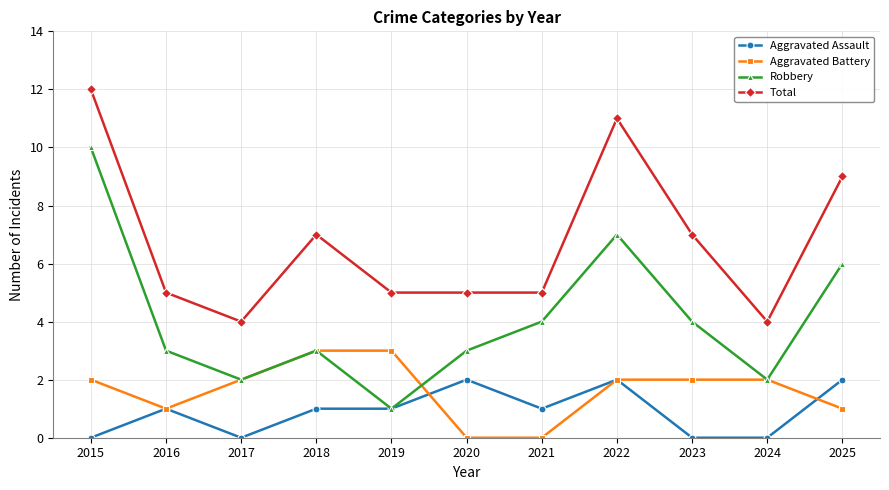

True or false: Robbery and Aggravated Battery intersect in this chart.

True